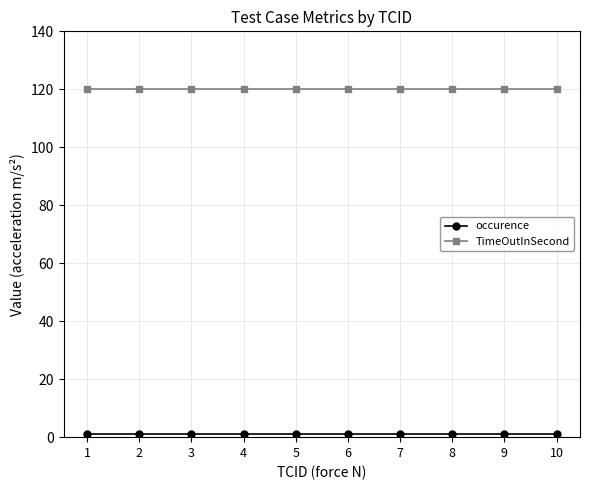

Which series has the largest total across all categories?

TimeOutInSecond